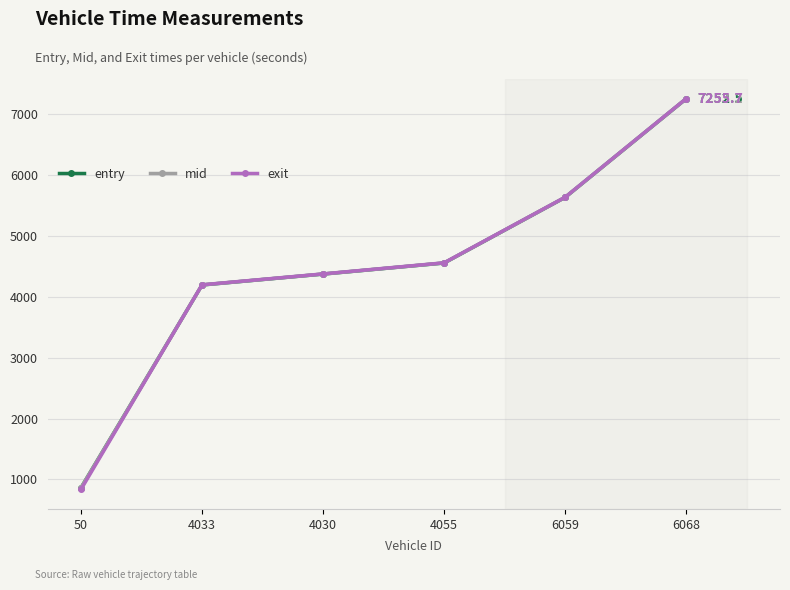

Is it true that mid equals 1267.4 at 50?

False